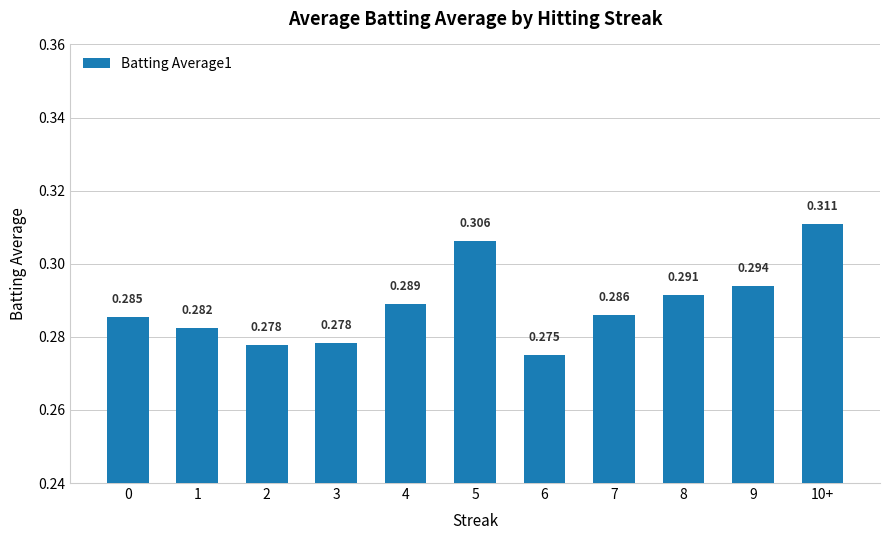

What is the value of the 7th bar from the left?

0.3